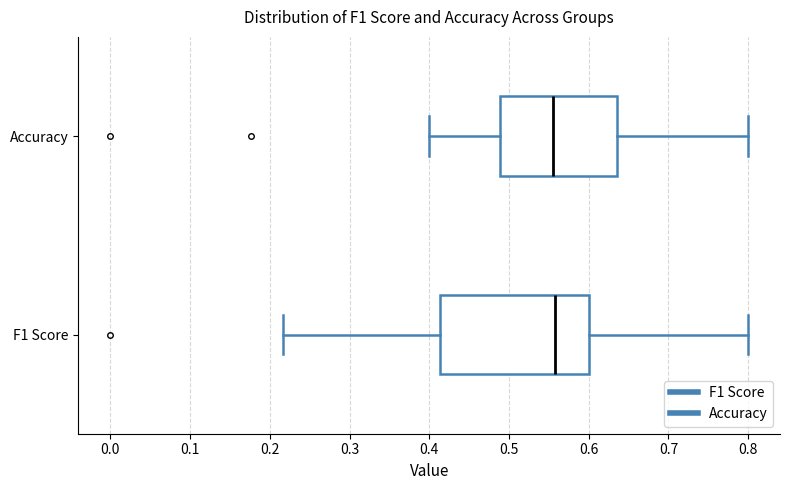

Where is the right edge of the box for F1 Score on the x-axis? The values are not printed on the chart, so give them approximately, as read against the axis.

0.60